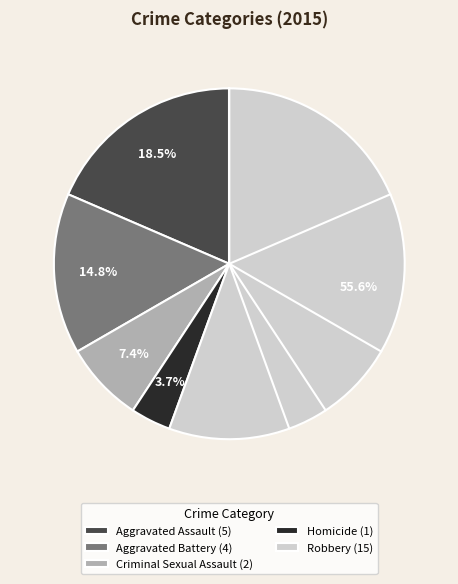

What is the ratio of the value at Homicide to the value at Criminal Sexual Assault?

0.5